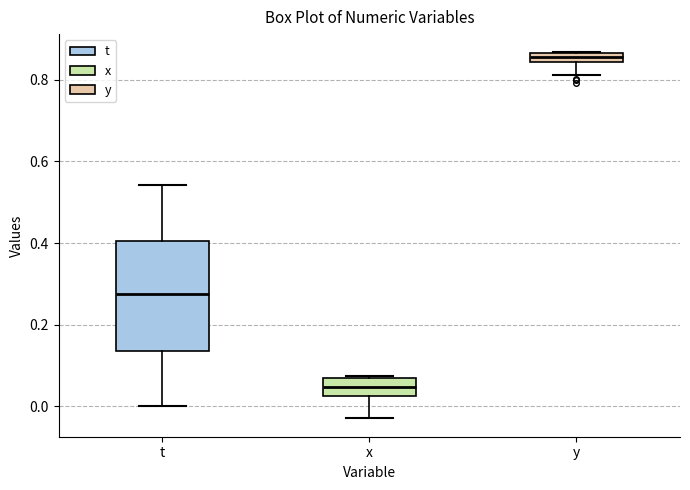

Which box has the highest median line?

y